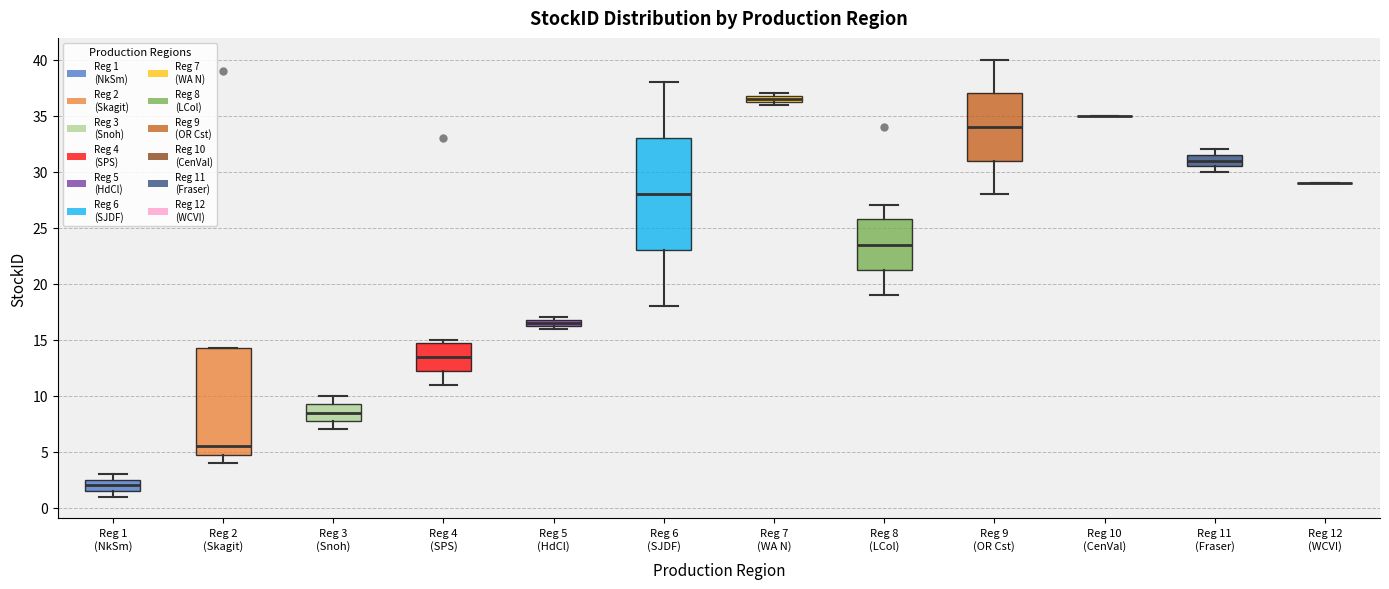

Where does the median line of the box for Reg 9 (OR Cst) sit on the y-axis? The values are not printed on the chart, so give them approximately, as read against the axis.

34.0